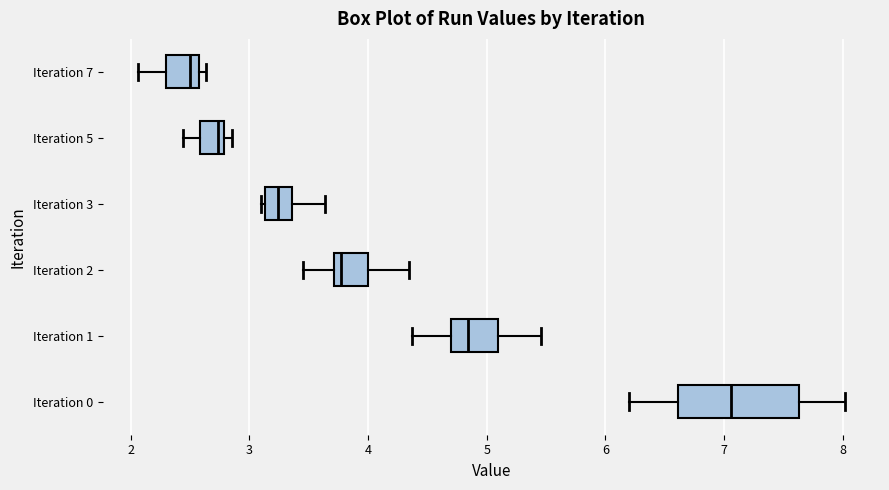

Where does the left whisker of the box for Iteration 7 end on the x-axis? The values are not printed on the chart, so give them approximately, as read against the axis.

2.1